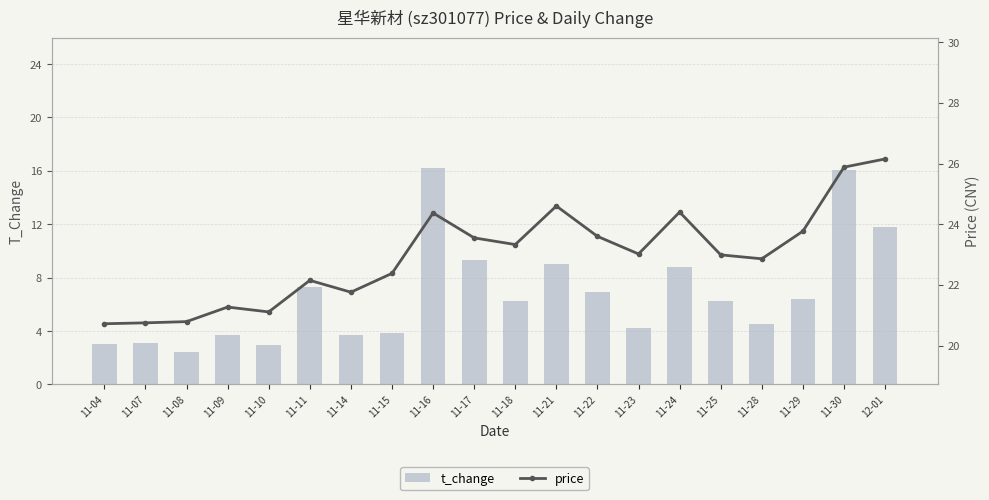

What value does the price series have at 11-10?

21.1